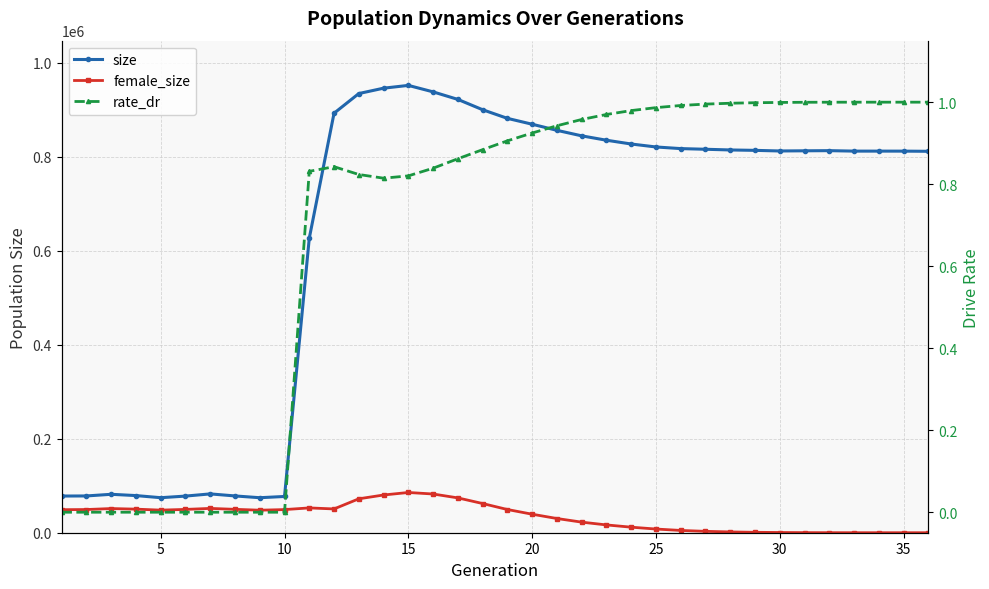

Rank the series at 19 from highest to lowest value.

size, female_size, rate_dr